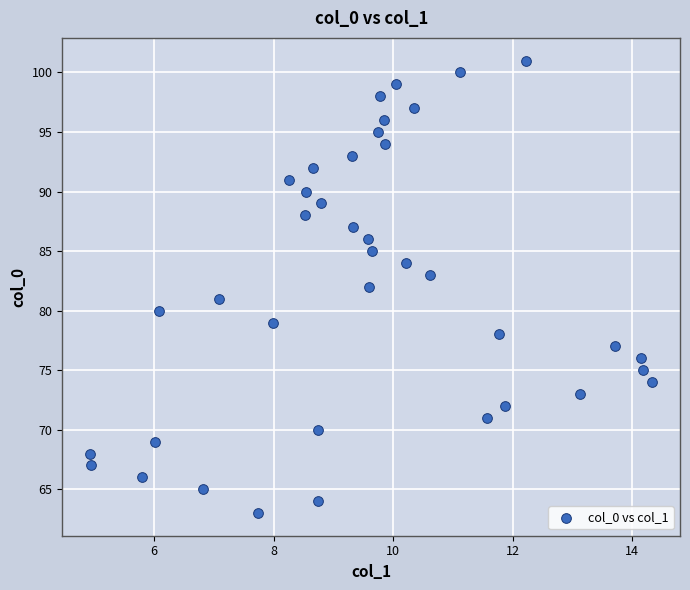

How many points are shown in the scatter plot?

39